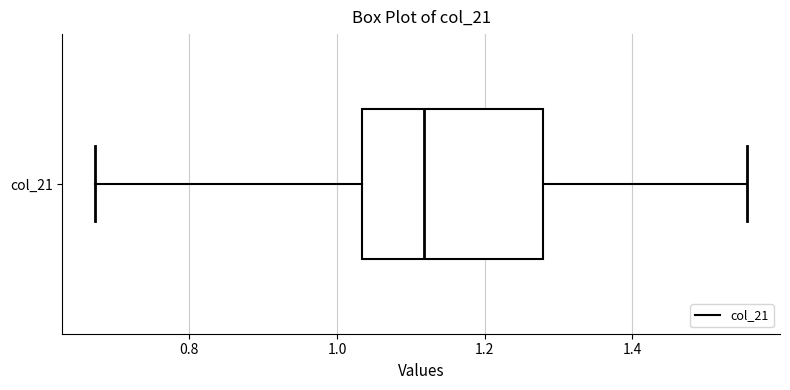

Transcribe this box plot: give where the median line is, the range the box spans, and where the two whiskers end, as read against the x-axis. The values are not printed on the chart, so give them approximately, as read against the axis.

median 1.12, box 1.04 to 1.28, whiskers 0.68 to 1.56